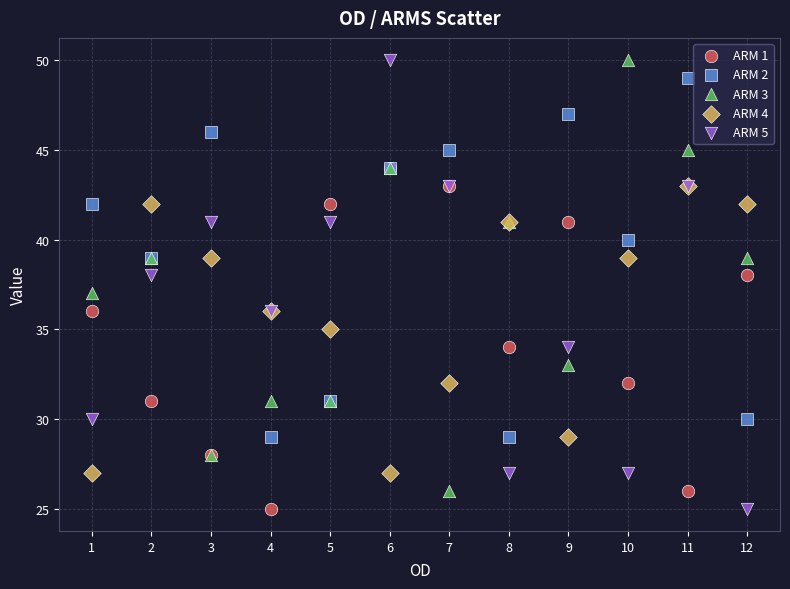

What are all the series names shown in the legend?

ARM 1, ARM 2, ARM 3, ARM 4, ARM 5